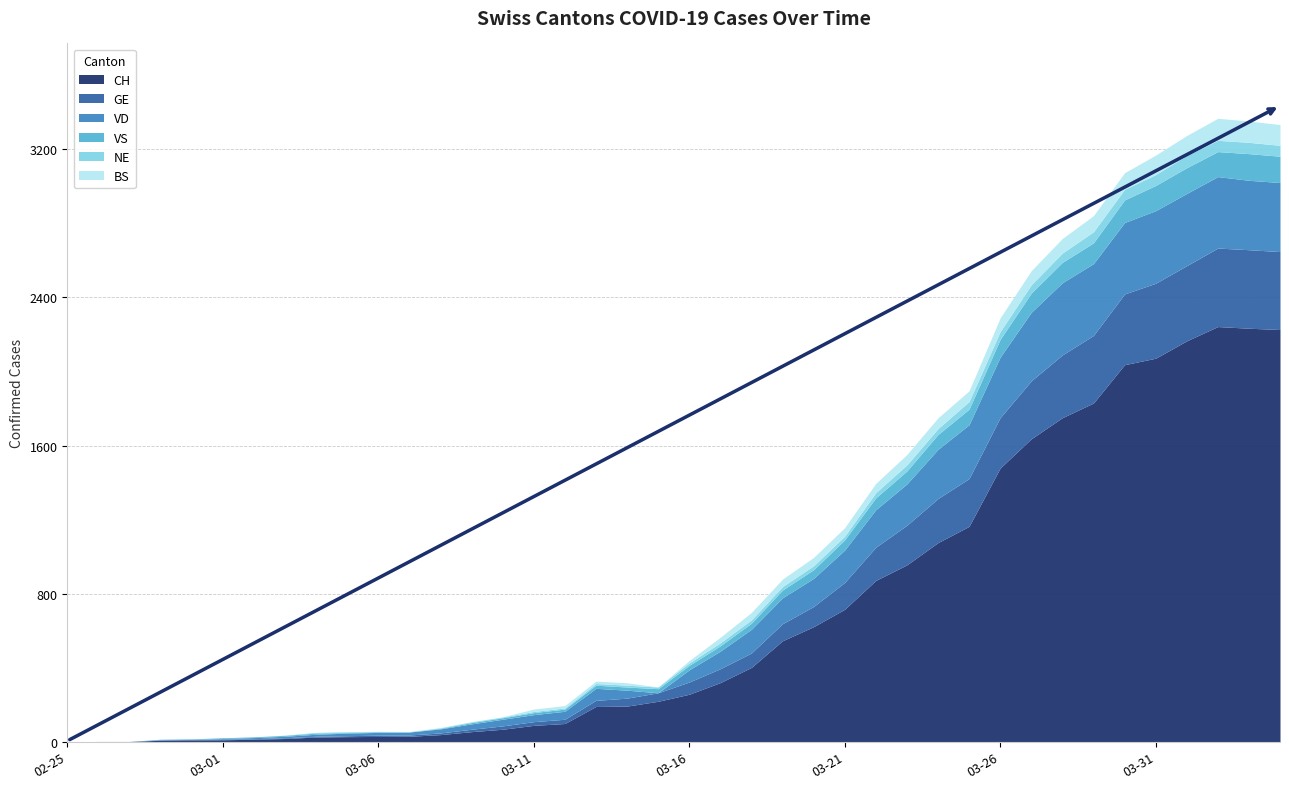

Is it true that VD equals 175 at 2020-03-21?

True